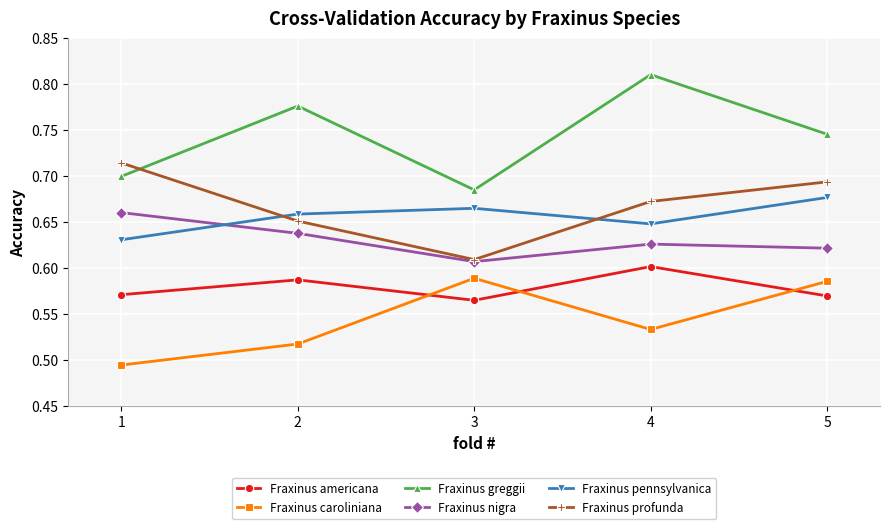

What are all the series names shown in the legend?

Fraxinus americana, Fraxinus caroliniana, Fraxinus greggii, Fraxinus nigra, Fraxinus pennsylvanica, Fraxinus profunda